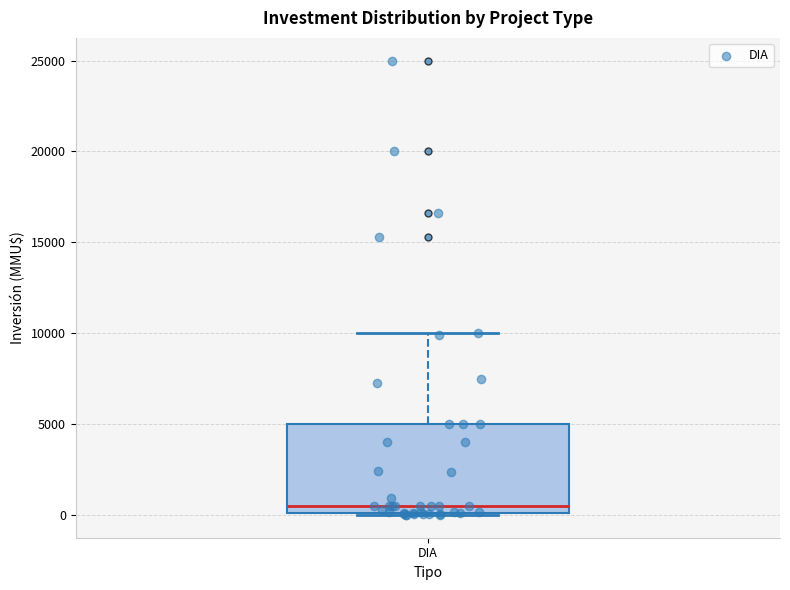

Read this box plot against the y-axis: the position of the median line, the range covered by the box, and the ends of both whiskers. The values are not printed on the chart, so give them approximately, as read against the axis.

median 500, box 0 to 5000, whiskers 0 to 10000